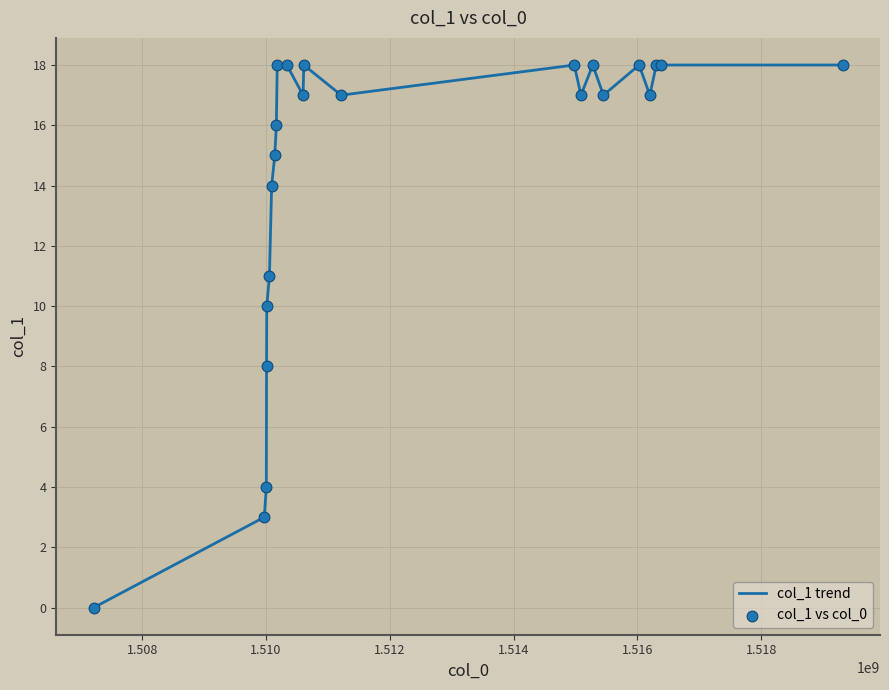

What is the difference between the maximum and minimum values?

18